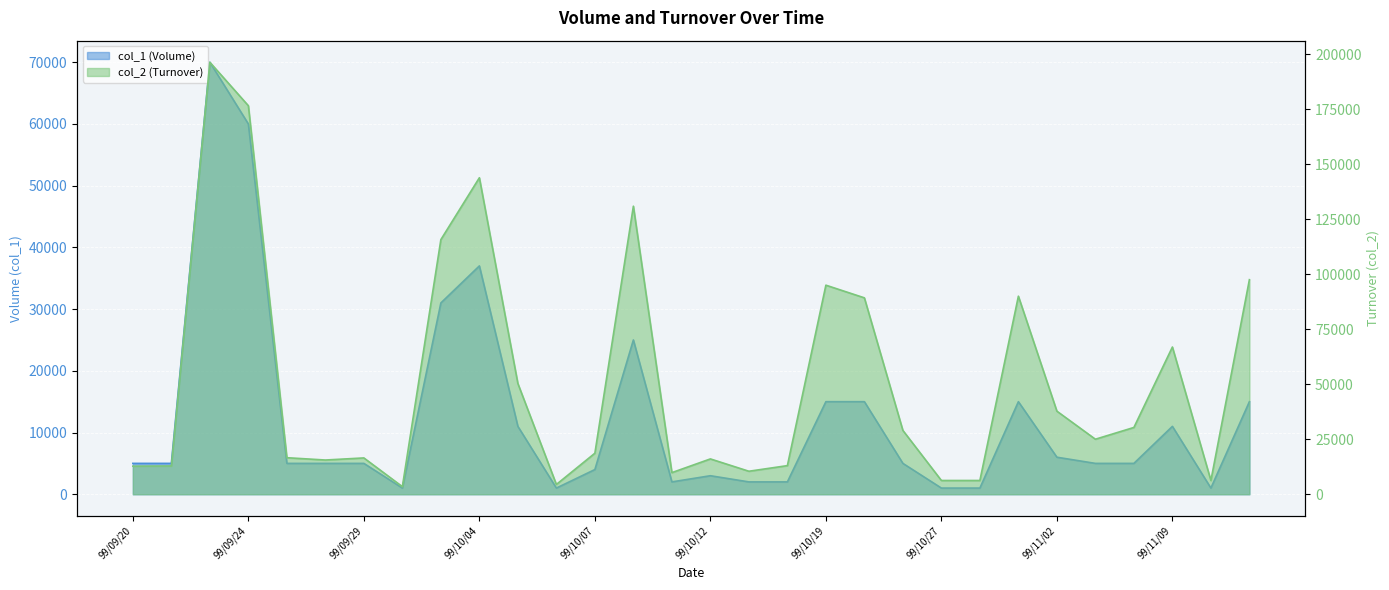

Which series has the largest range (max minus min)?

col_2